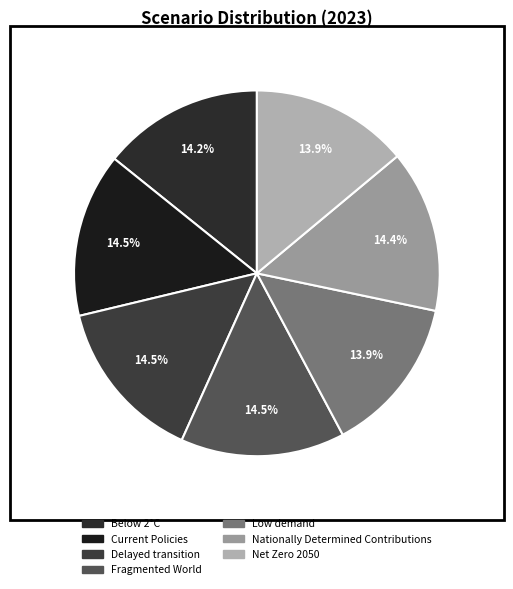

Is the sum of Delayed transition and Low demand greater than half?

No